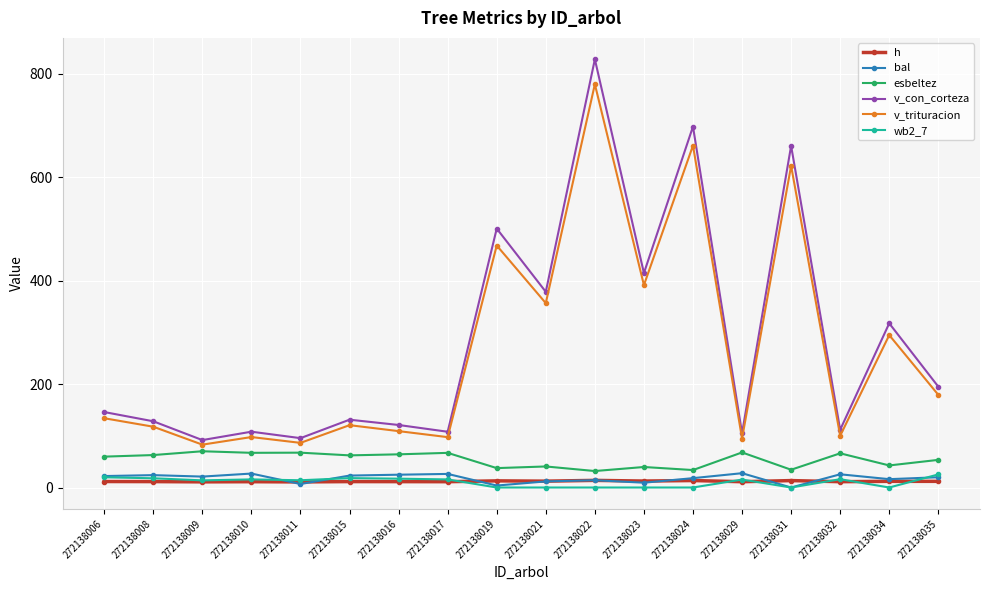

The value of esbeltez at 272138035 is 91.7. True or false?

False